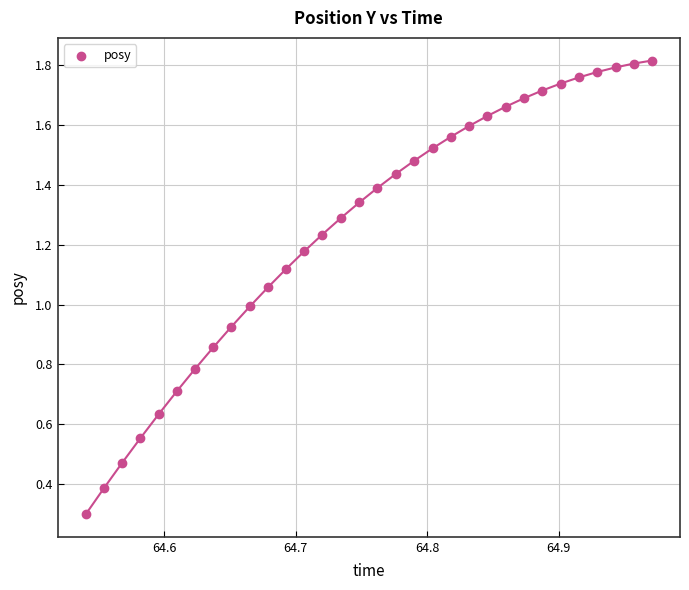

What is the range of X values (max minus min)?

0.4